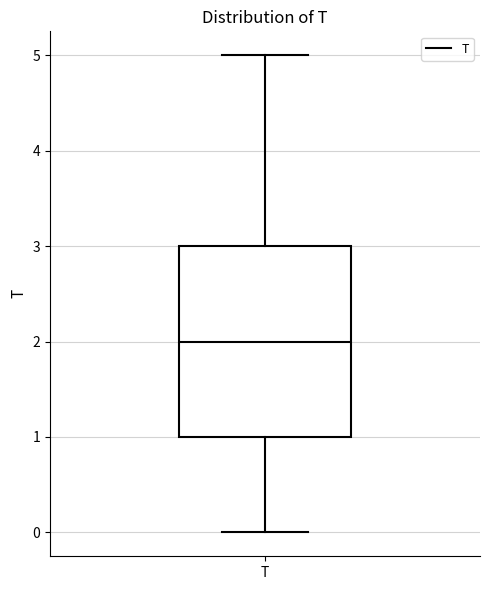

Where does the upper whisker of the box for T end on the y-axis? The values are not printed on the chart, so give them approximately, as read against the axis.

5